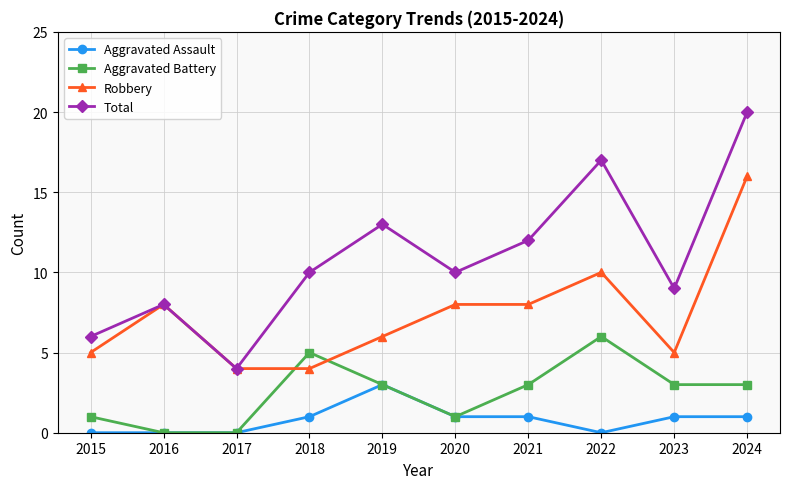

What is the value of the Aggravated Battery point at the 5th from the left?

3